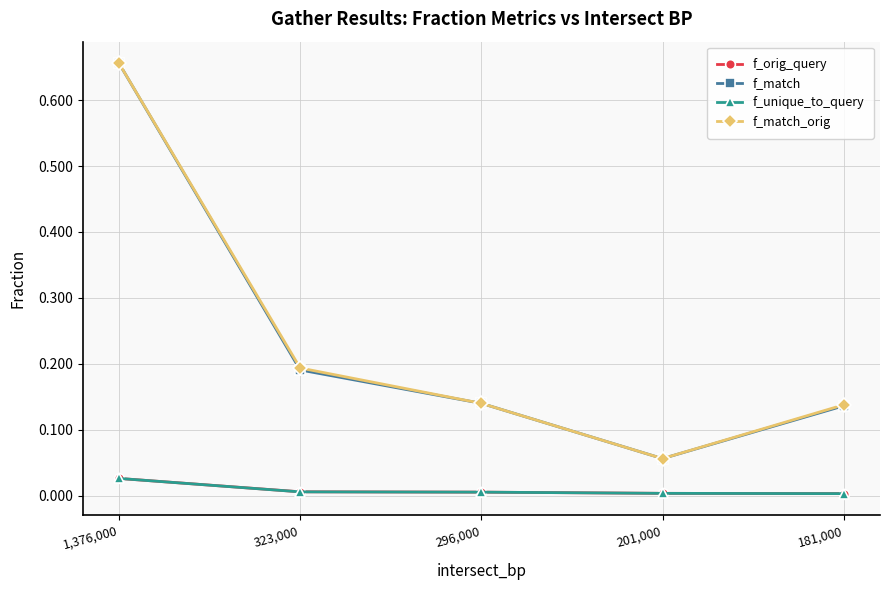

Is this an area chart (filled region under the line)?

No